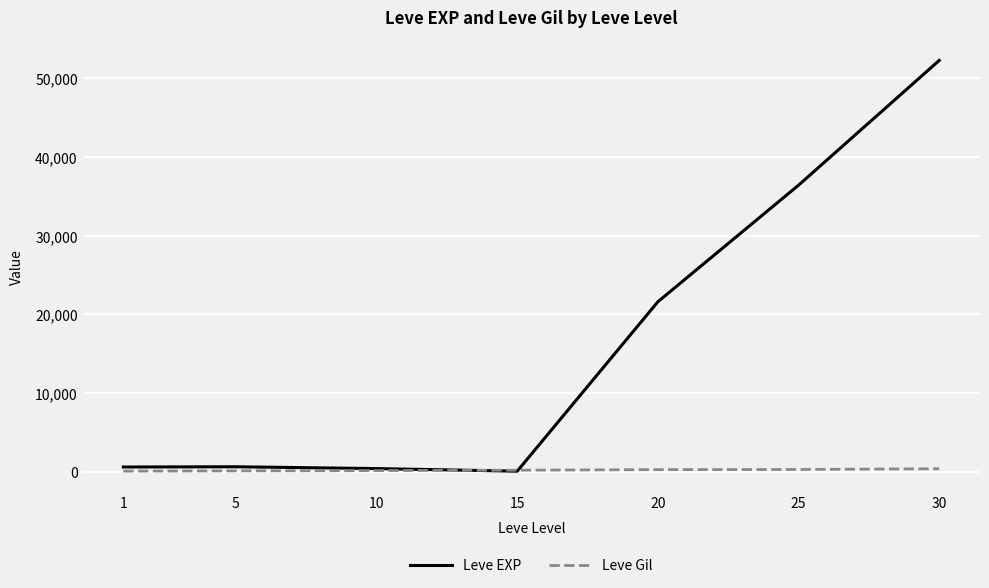

What is the average value of the Leve Gil series?

239